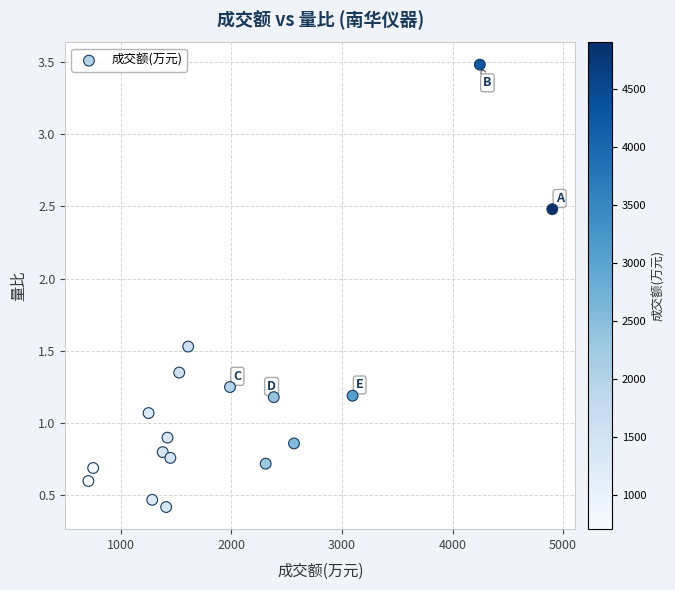

What is the range of X values (max minus min)?

4194.0